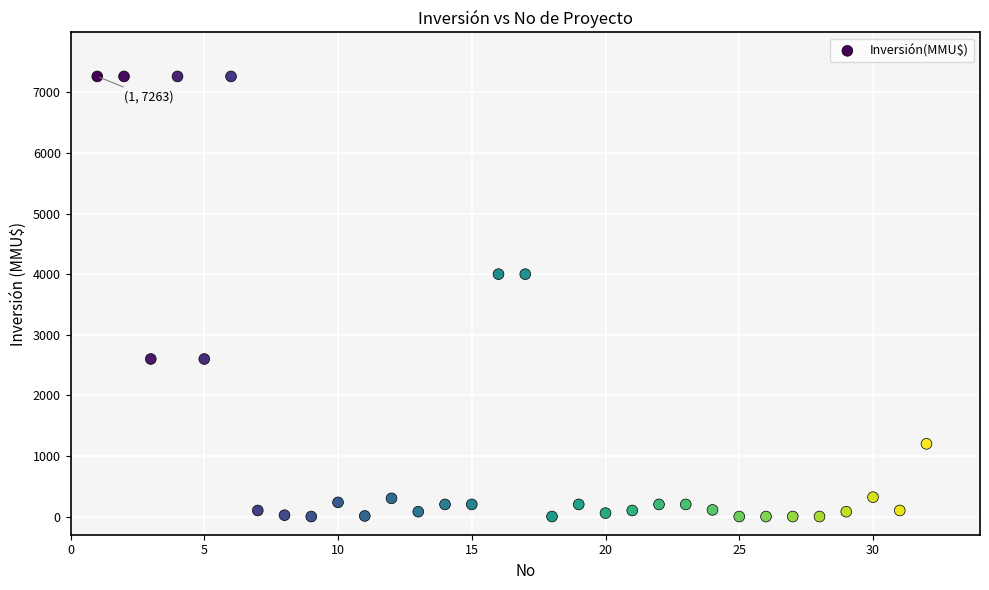

What is the range of X values (max minus min)?

31